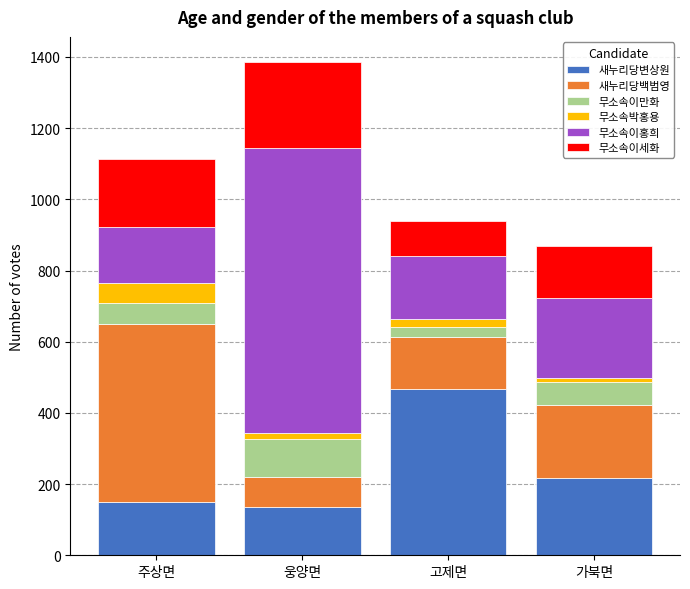

What is the minimum value for 새누리당변상원?

136